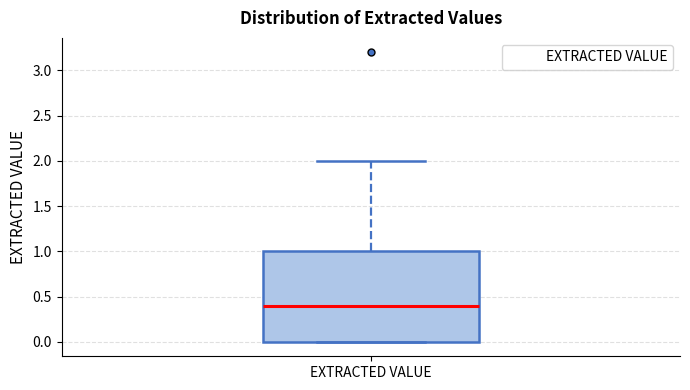

Where is the lower edge of the box for EXTRACTED VALUE on the y-axis? The values are not printed on the chart, so give them approximately, as read against the axis.

0.0